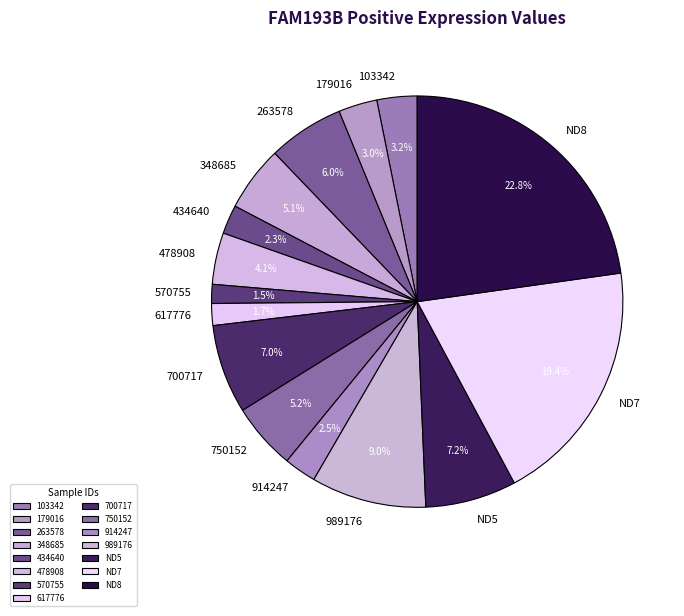

Which has a higher value, 617776 or 348685?

348685